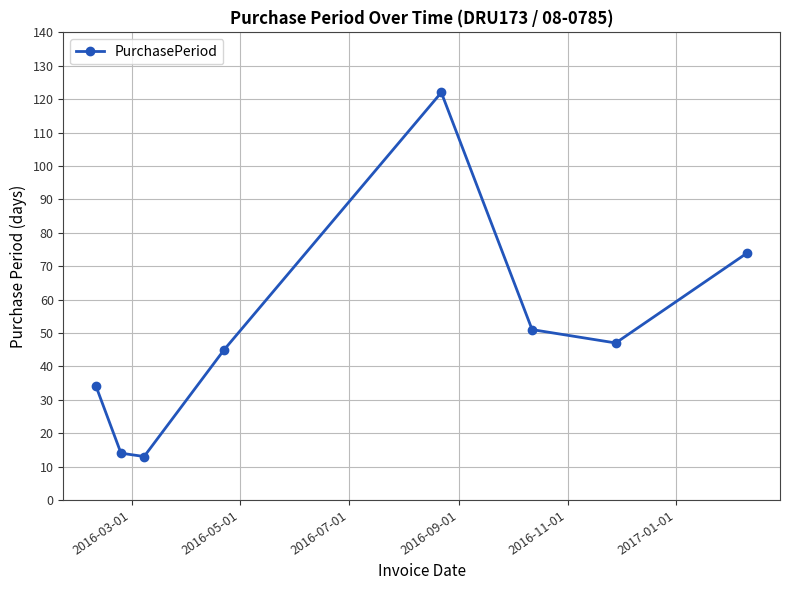

What is the sum of all values?

400